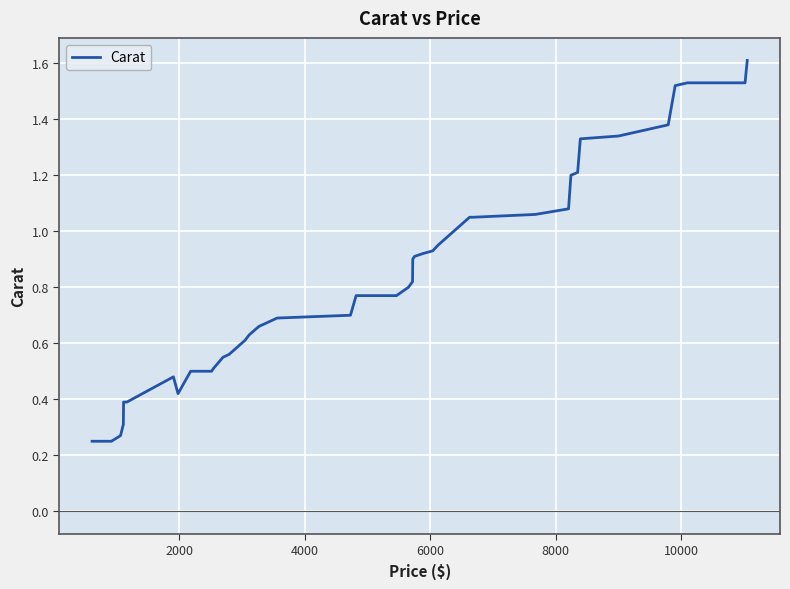

Does the chart display data point markers on the line(s)?

No